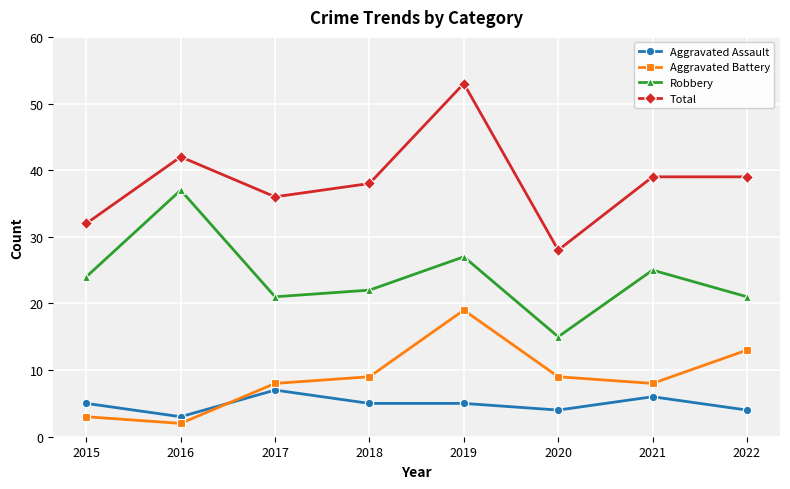

List the series in order of their peak value, lowest first.

Aggravated Assault, Aggravated Battery, Robbery, Total